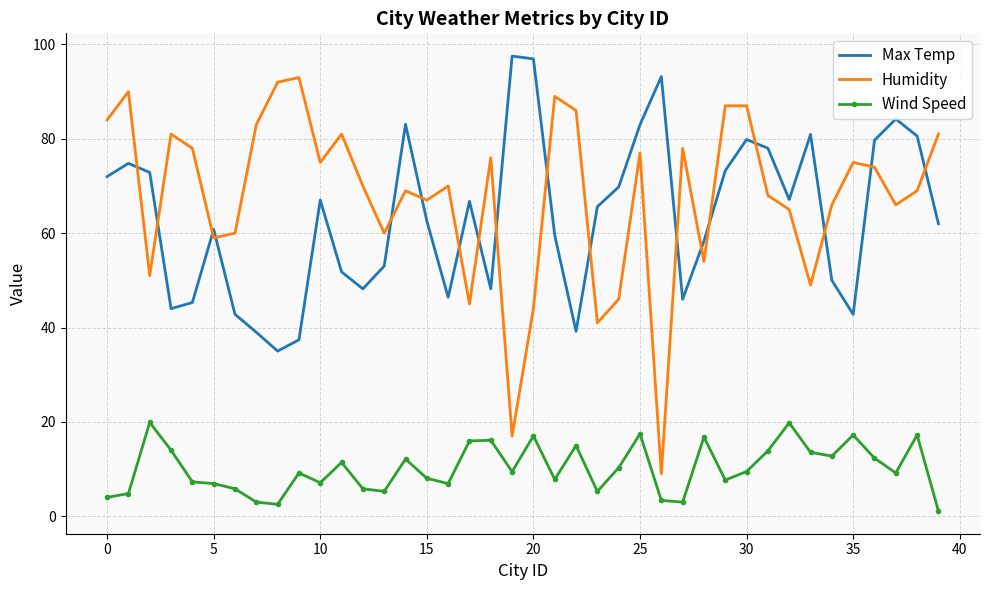

Which series has the largest total across all categories?

Humidity